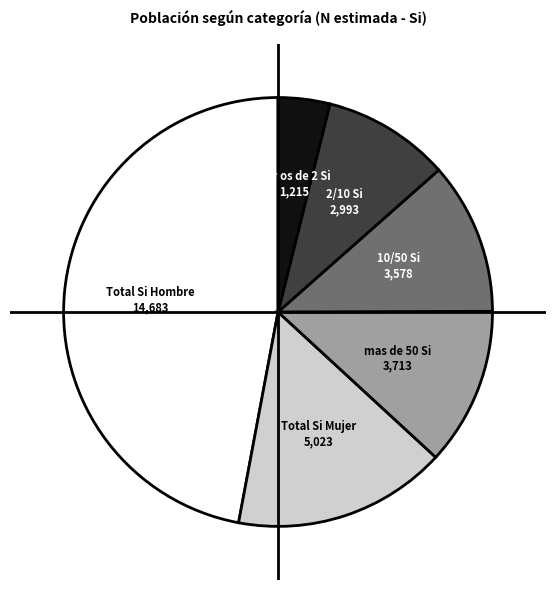

Is there a majority slice in this chart?

No